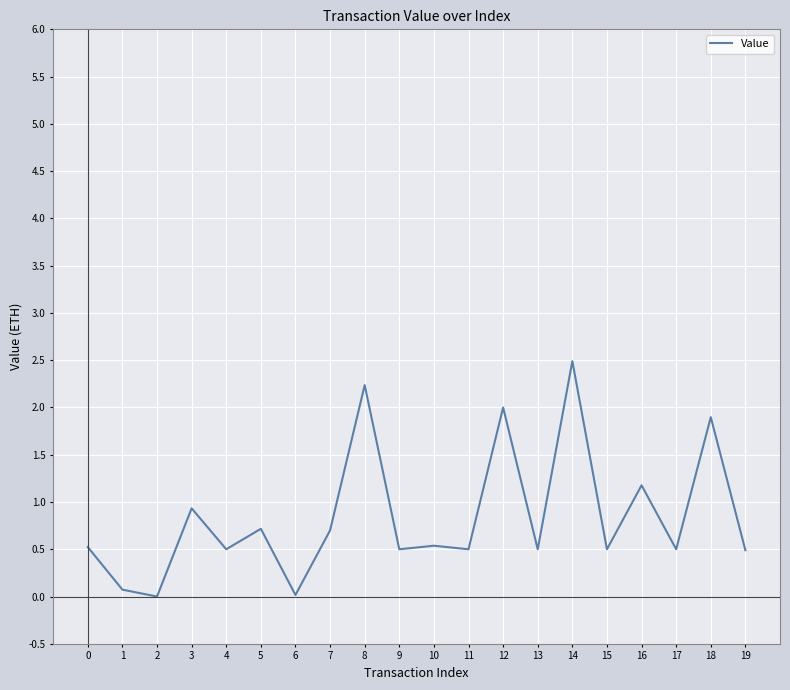

What is the sum of the values at 12 and 17?

2.5